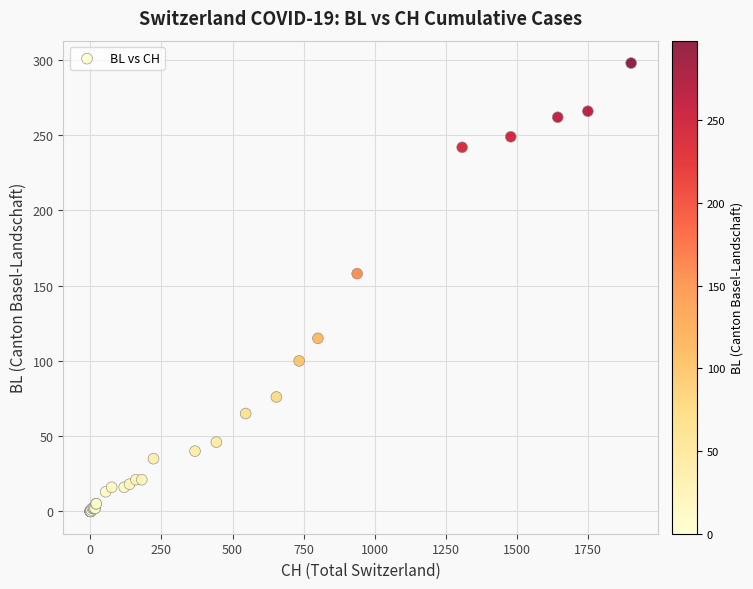

What Y value in the scatter plot is closest to 149?

158